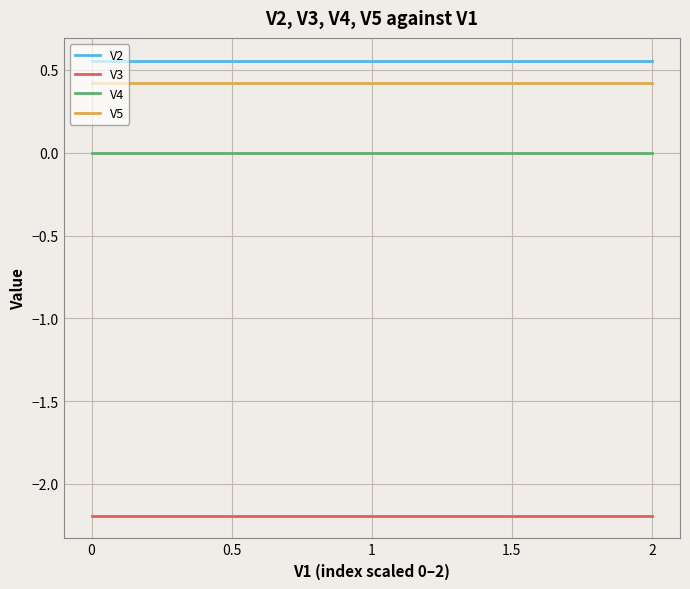

True or false: V3 and V4 cross at least once.

False